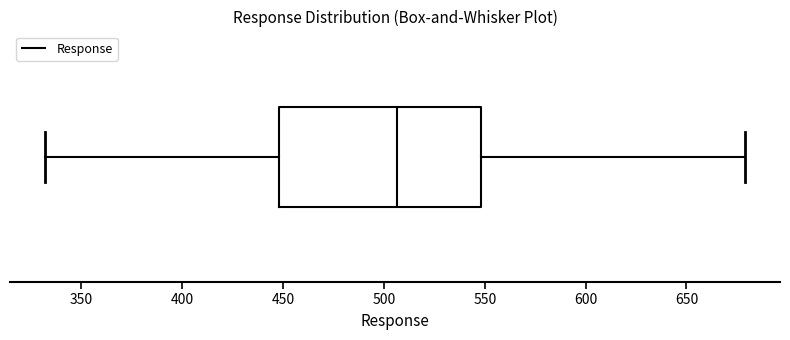

Read this box plot against the x-axis: the position of the median line, the range covered by the box, and the ends of both whiskers. The values are not printed on the chart, so give them approximately, as read against the axis.

median 505, box 450 to 550, whiskers 330 to 680